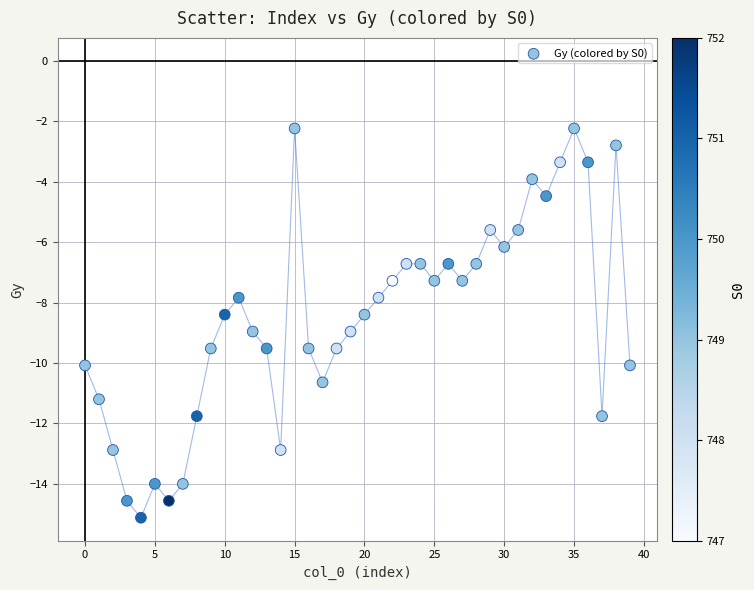

Count the number of points in this scatter plot.

40